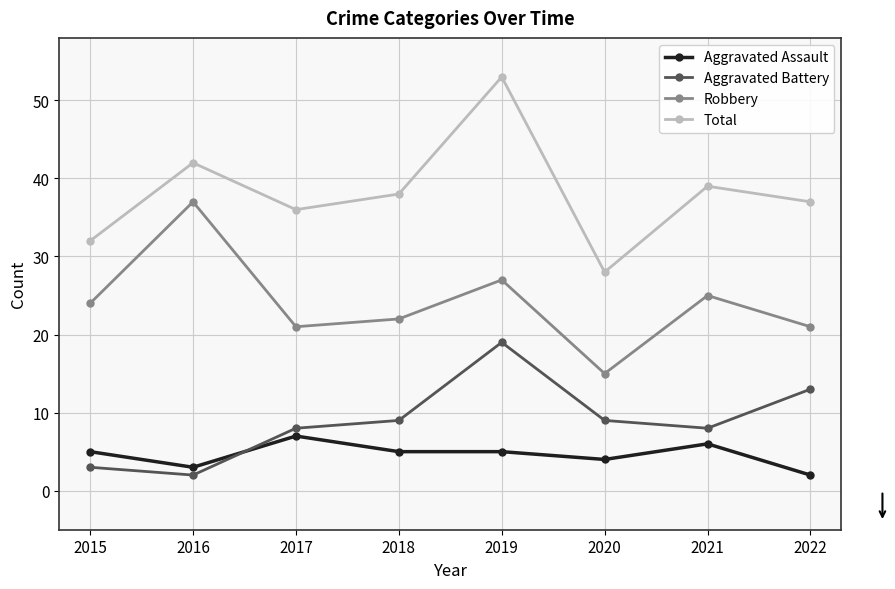

What is the sum of all Aggravated Battery values?

71